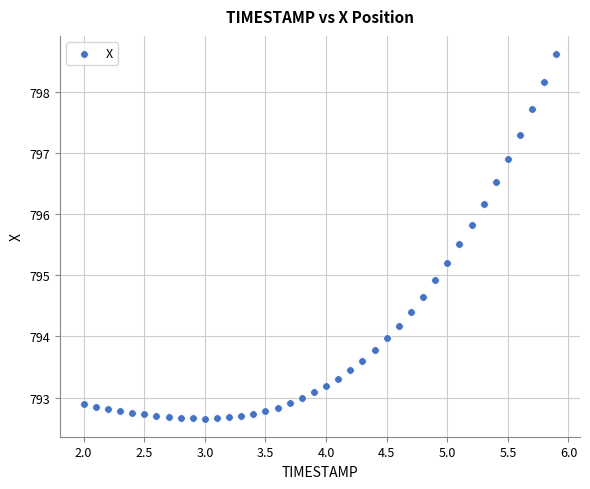

What is the range of Y values (max minus min)?

6.0